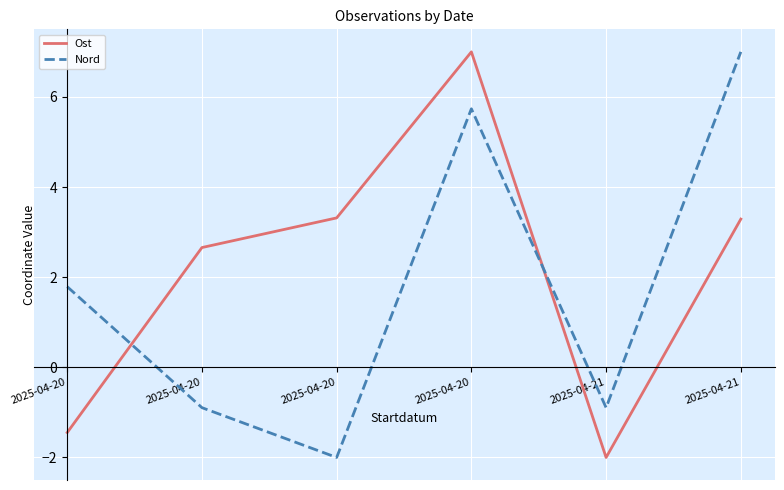

Is this an area chart (filled region under the line)?

No